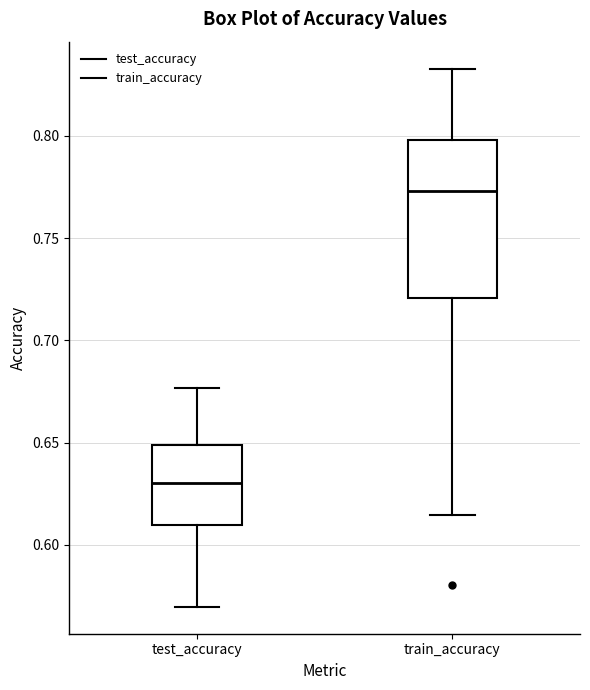

Reading left to right, transcribe this box plot: for each box, give where its median line is, the range the box spans, and where its two whiskers end, as read against the y-axis. The values are not printed on the chart, so give them approximately, as read against the axis.

test_accuracy: median 0.630, box 0.610 to 0.650, whiskers 0.570 to 0.675
train_accuracy: median 0.775, box 0.720 to 0.800, whiskers 0.615 to 0.835